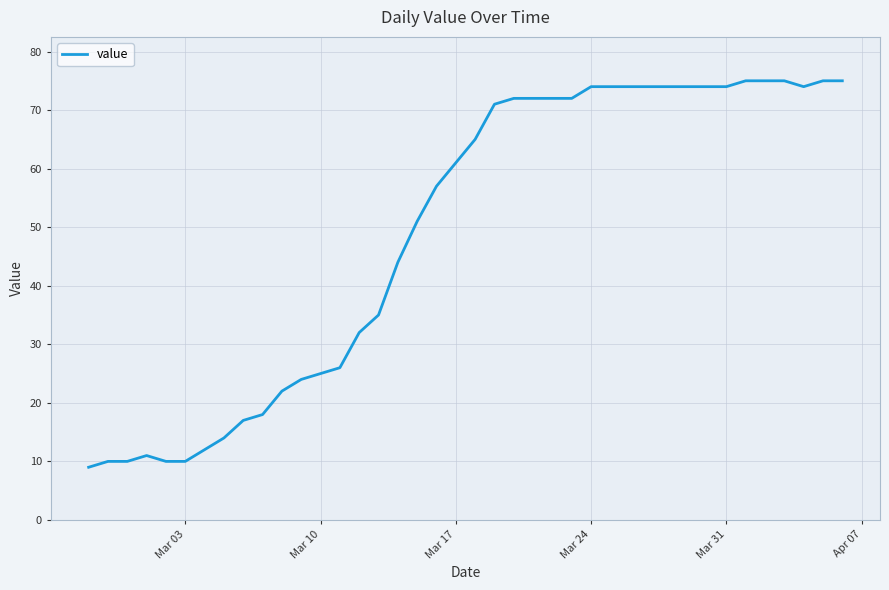

What is the smallest value displayed?

9